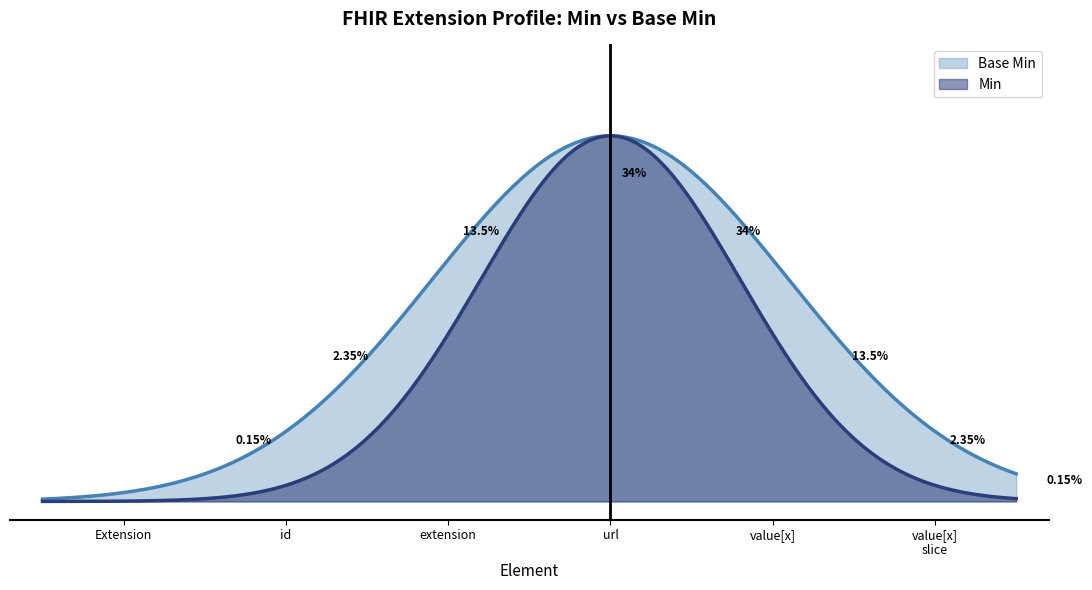

At which label does Base Min reach its minimum?

Extension